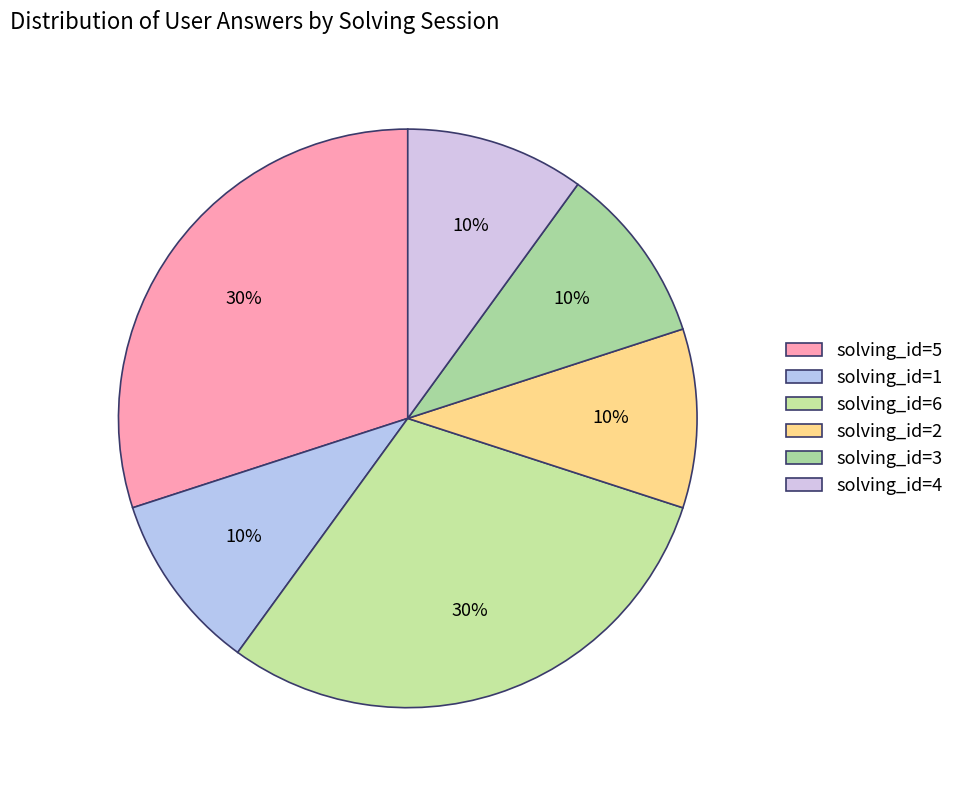

The solving_id=6 slice represents 24% of the pie. True or false?

False